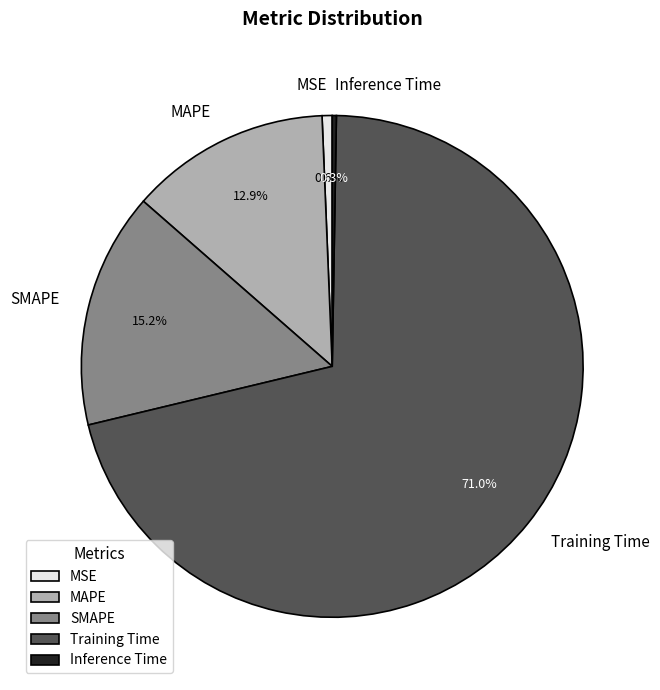

Which has a higher value, MAPE or MSE?

MAPE